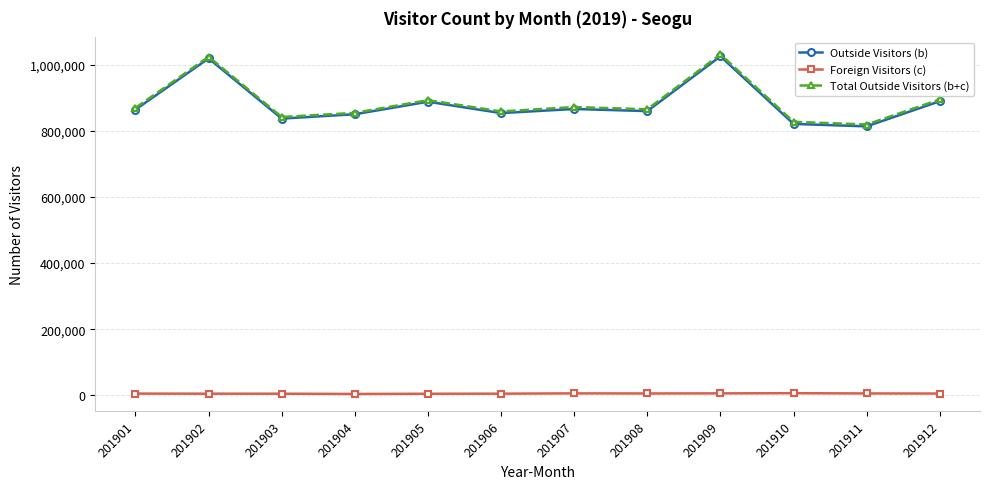

Is the value of Foreign Visitors (c) at 201908 greater than the value of Total Outside Visitors (b+c) at 201906?

No